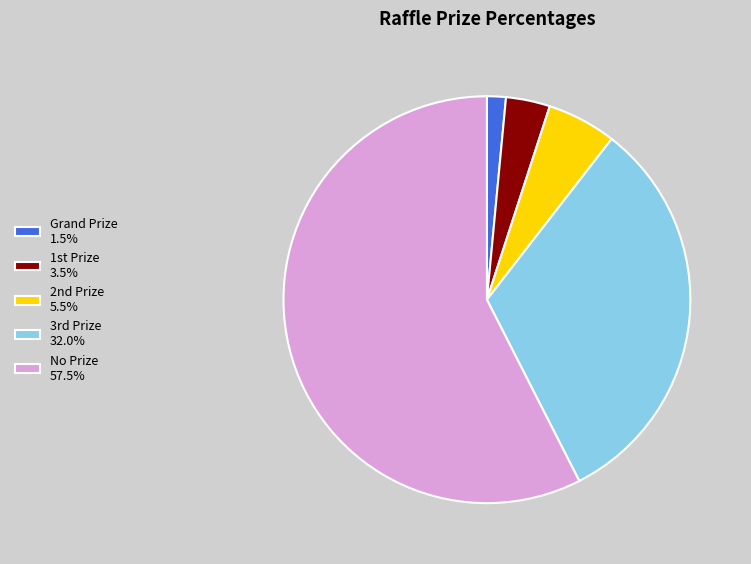

Is No Prize 57.5% the majority of the pie?

Yes